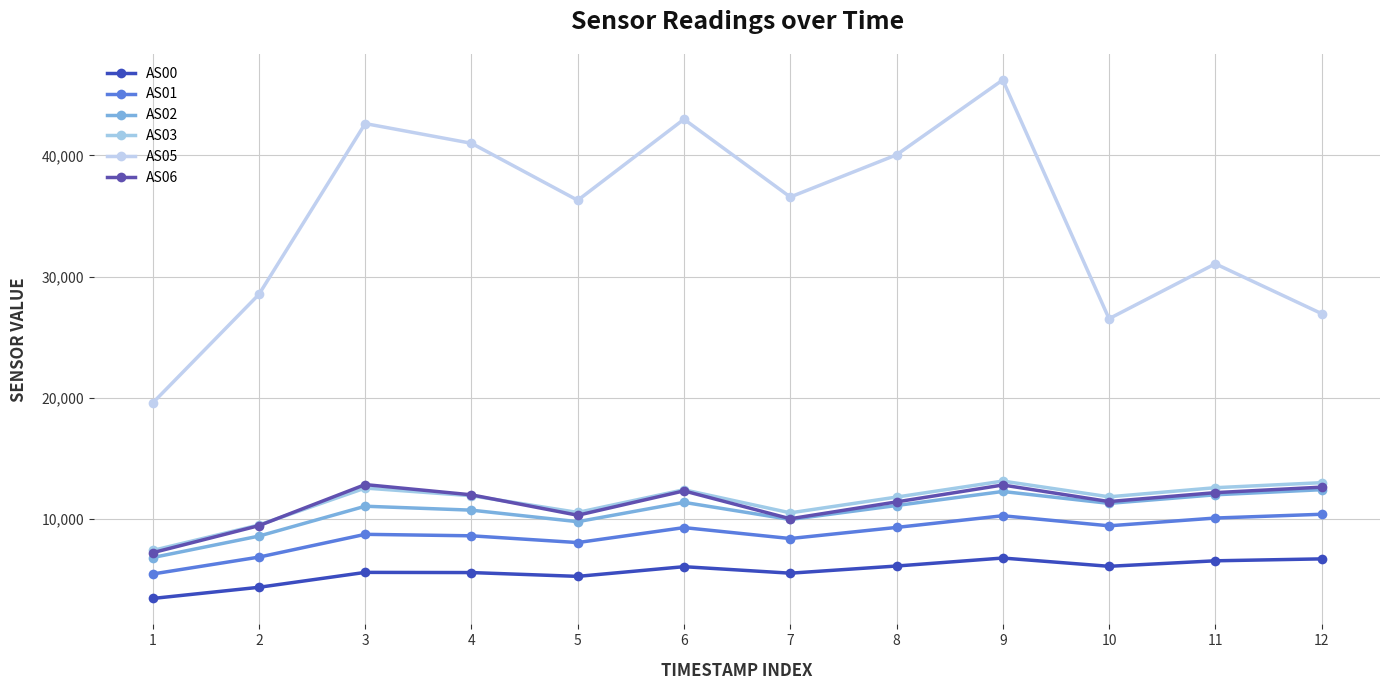

Reading right to left, what are all the values shown in this chart?

AS00: 12=6734	11=6576	10=6122	9=6804	8=6145	7=5555	6=6091	5=5292	4=5606	3=5621	2=4392	1=3471
AS01: 12=10412	11=10101	10=9460	9=10290	8=9327	7=8411	6=9313	5=8079	4=8636	3=8758	2=6880	1=5488
AS02: 12=12437	11=12017	10=11310	9=12291	8=11134	7=9982	6=11394	5=9800	4=10751	3=11075	2=8613	1=6843
AS03: 12=13016	11=12602	10=11851	9=13148	8=11829	7=10529	6=12432	5=10563	4=11941	3=12572	2=9528	1=7426
AS05: 12=26955	11=31062	10=26534	9=46219	8=40042	7=36566	6=42980	5=36297	4=40995	3=42621	2=28540	1=19586
AS06: 12=12648	11=12195	10=11460	9=12824	8=11431	7=10042	6=12340	5=10332	4=12014	3=12859	2=9475	1=7243